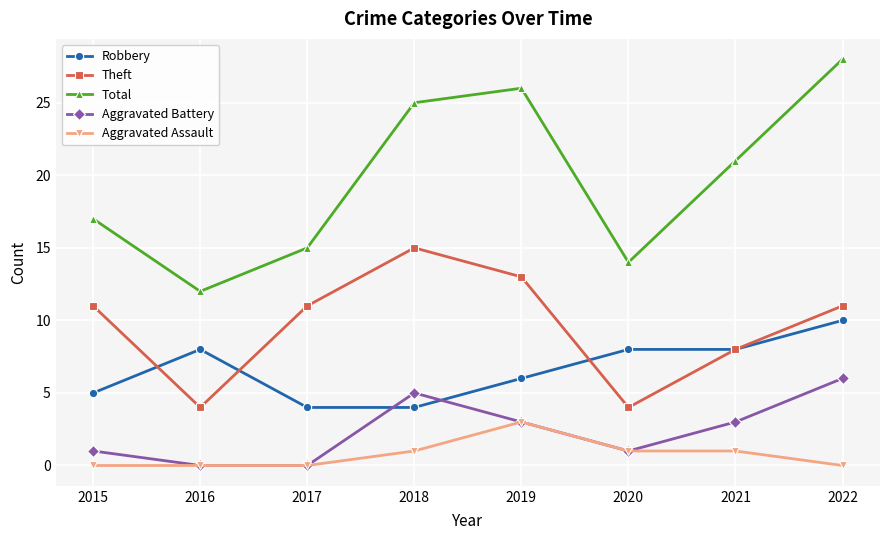

At which category does Total reach its first local valley?

2016